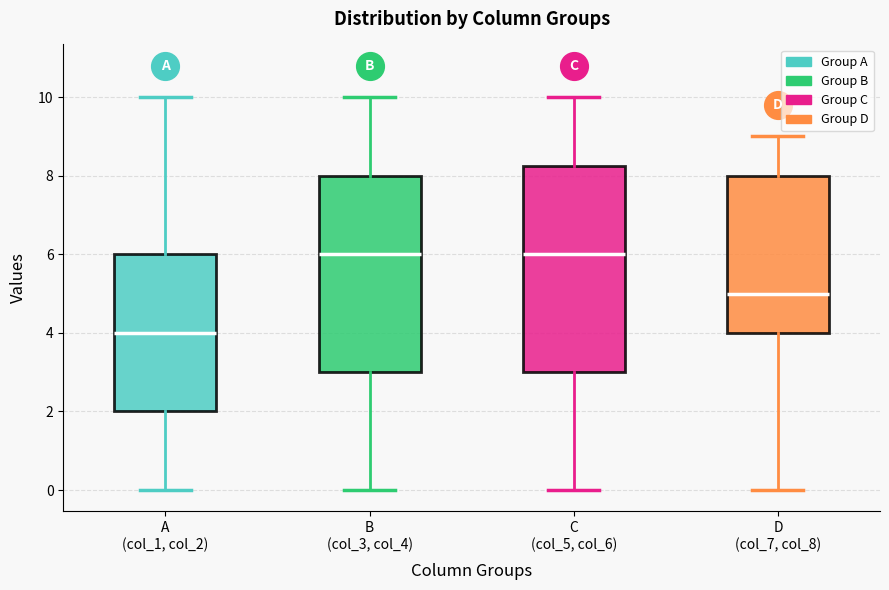

Reading left to right, transcribe this box plot: for each box, give where its median line is, the range the box spans, and where its two whiskers end, as read against the y-axis. The values are not printed on the chart, so give them approximately, as read against the axis.

A (col_1, col_2): median 4.0, box 2.0 to 6.0, whiskers 0.0 to 10.0
B (col_3, col_4): median 6.0, box 3.0 to 8.0, whiskers 0.0 to 10.0
C (col_5, col_6): median 6.0, box 3.0 to 8.2, whiskers 0.0 to 10.0
D (col_7, col_8): median 5.0, box 4.0 to 8.0, whiskers 0.0 to 9.0